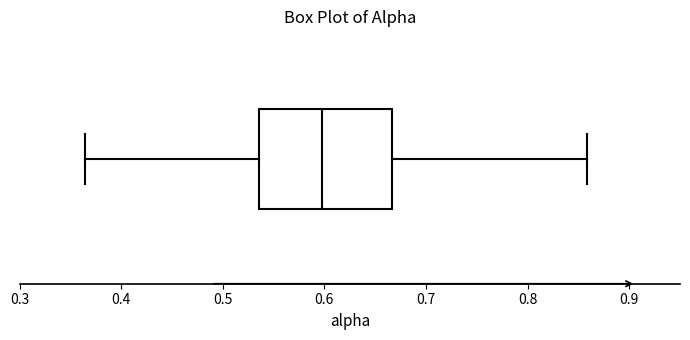

Transcribe this box plot: give where the median line is, the range the box spans, and where the two whiskers end, as read against the x-axis. The values are not printed on the chart, so give them approximately, as read against the axis.

median 0.60, box 0.54 to 0.67, whiskers 0.36 to 0.86